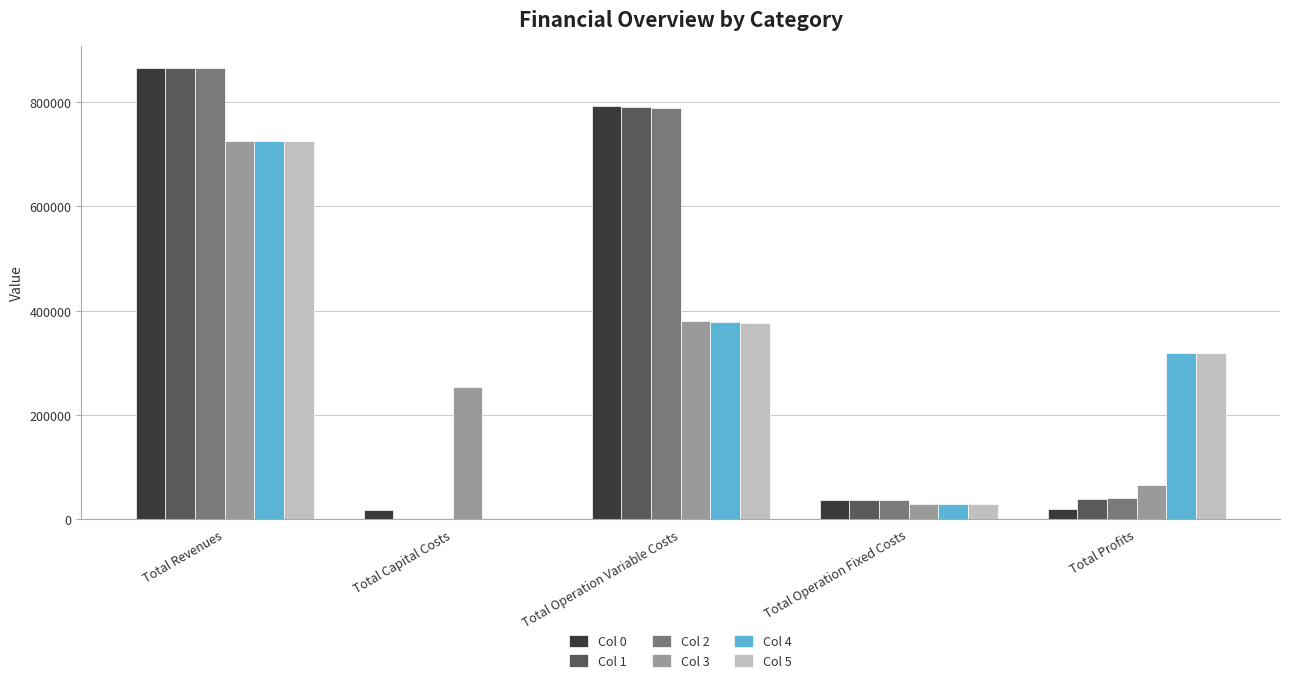

How many groups of bars are there?

5